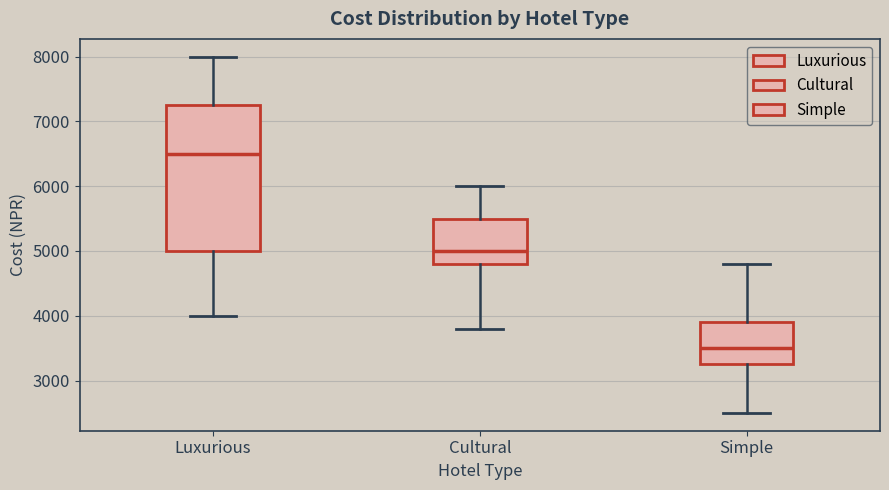

Reading left to right, read every box against the y-axis: the position of its median line, the range the box covers, and the ends of its whiskers. The values are not printed on the chart, so give them approximately, as read against the axis.

Luxurious: median 6500, box 5000 to 7300, whiskers 4000 to 8000
Cultural: median 5000, box 4800 to 5500, whiskers 3800 to 6000
Simple: median 3500, box 3300 to 3900, whiskers 2500 to 4800